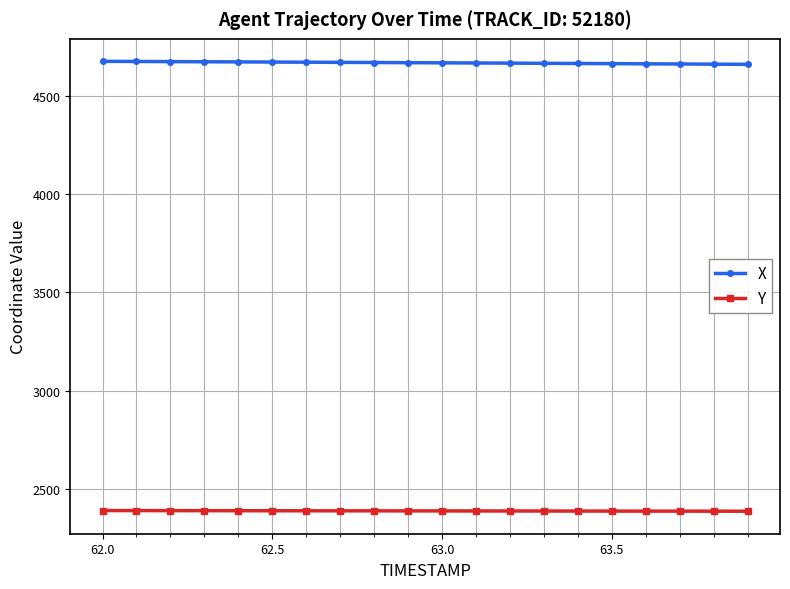

Rank the series by their average value, from highest to lowest.

X, Y